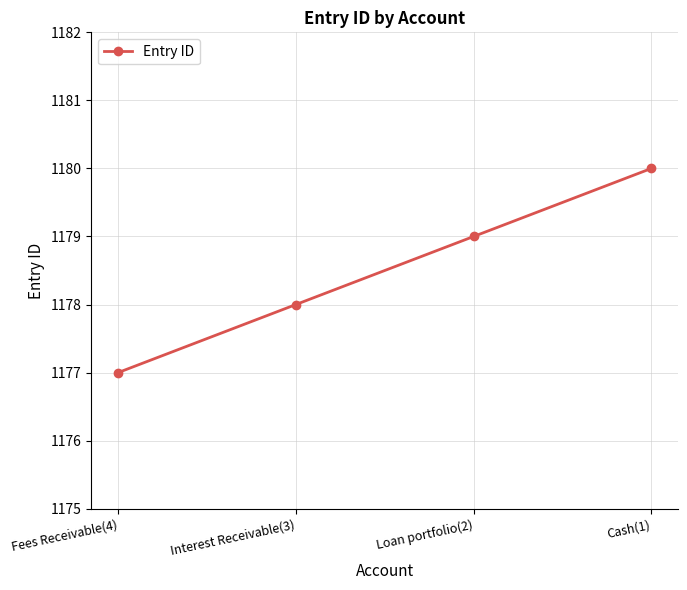

List the labels in order of value, smallest first.

Fees Receivable(4), Interest Receivable(3), Loan portfolio(2), Cash(1)